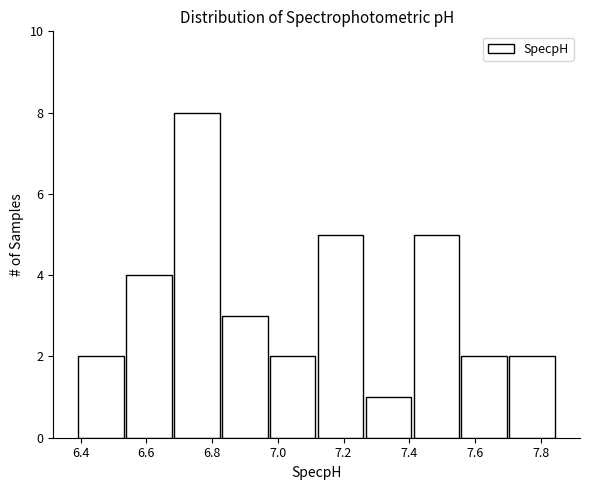

Reading left to right, list every bar in this chart as the range it spans on the x-axis followed by its height. Neither the bar edges nor the heights are printed on the chart, so give them approximately, as read against the axes.

6.40 to 6.54: 2
6.54 to 6.68: 4
6.68 to 6.82: 8
6.82 to 6.98: 3
6.98 to 7.12: 2
7.12 to 7.26: 5
7.26 to 7.40: 1
7.40 to 7.56: 5
7.56 to 7.70: 2
7.70 to 7.84: 2